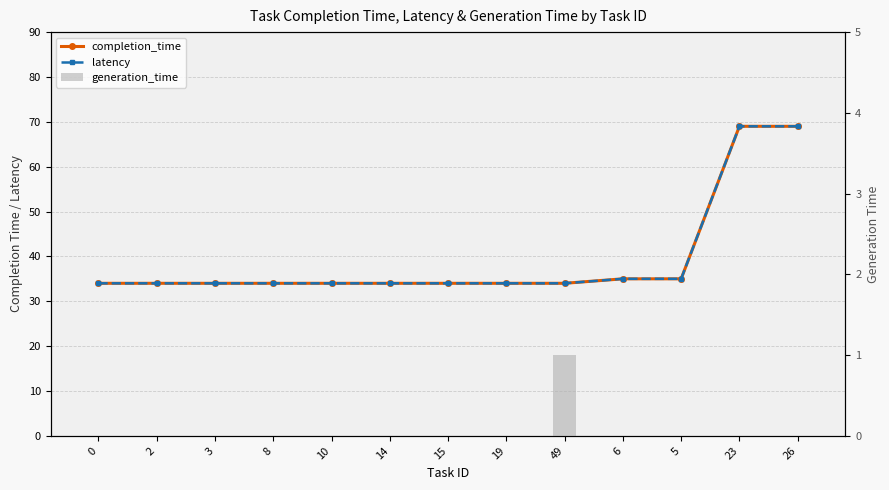

At 5, list the series in order from smallest to largest.

generation_time, completion_time, latency